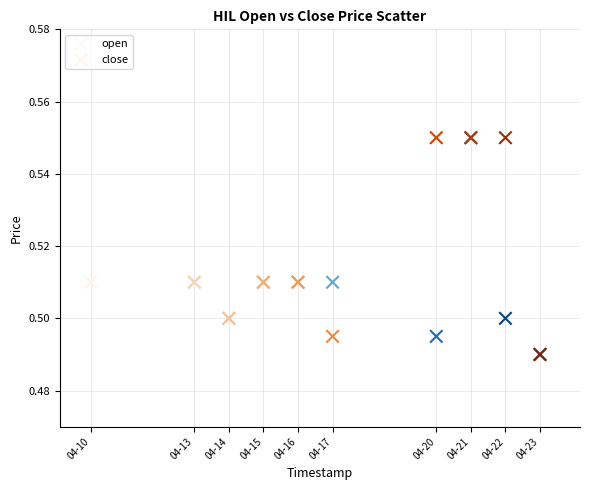

What are all the series names shown in the legend?

open, close